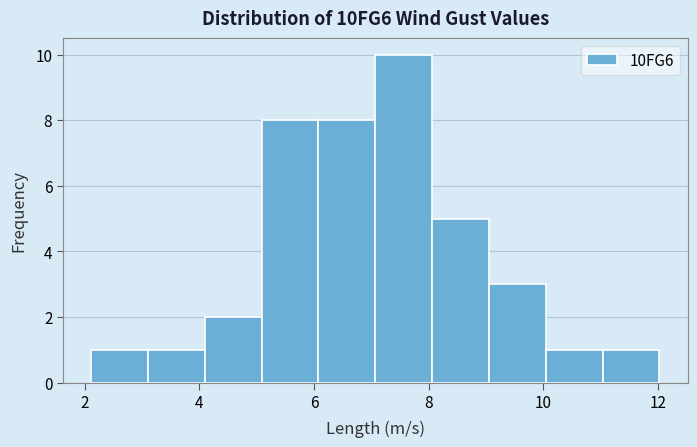

What is the height of the bar covering 8.0 to 9.0 on the x-axis? Neither the bar edges nor the heights are printed on the chart, so give them approximately, as read against the axes.

5